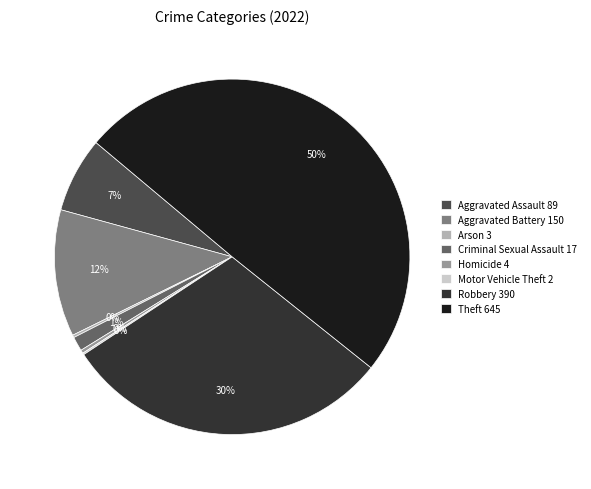

To the nearest percent, what is the average slice percentage?

12%